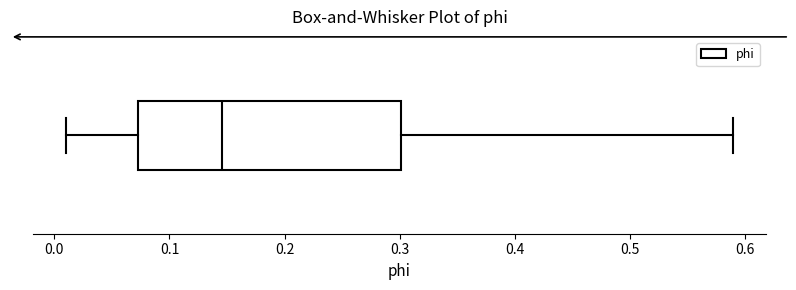

Where is the left edge of the box on the x-axis? The values are not printed on the chart, so give them approximately, as read against the axis.

0.07